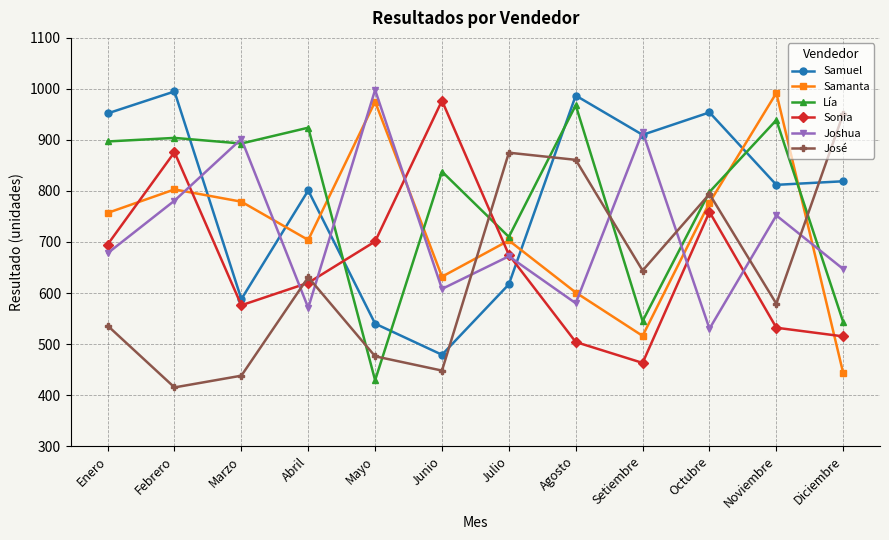

Is it true that Joshua equals 580 at Agosto?

True